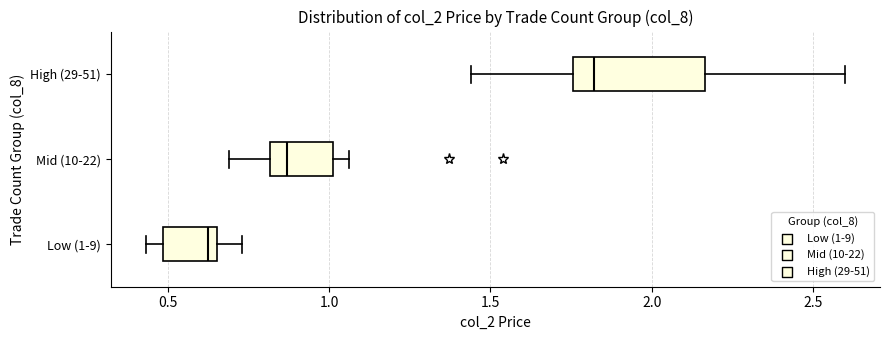

Reading bottom to top, transcribe this box plot: for each box, give where its median line is, the range the box spans, and where its two whiskers end, as read against the x-axis. The values are not printed on the chart, so give them approximately, as read against the axis.

Low (1-9): median 0.65 (just left of the box's right edge), box 0.50 to 0.65, whiskers 0.45 to 0.75
Mid (10-22): median 0.85, box 0.80 to 1.00, whiskers 0.70 to 1.05
High (29-51): median 1.80, box 1.75 to 2.15, whiskers 1.45 to 2.60